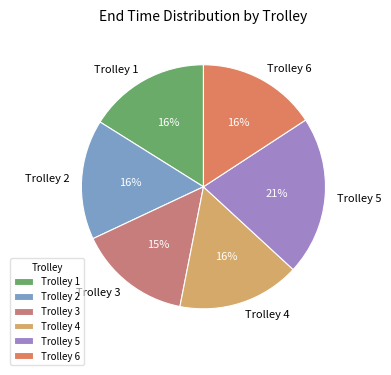

Do Trolley 2 and Trolley 6 together represent more than half of the pie?

No